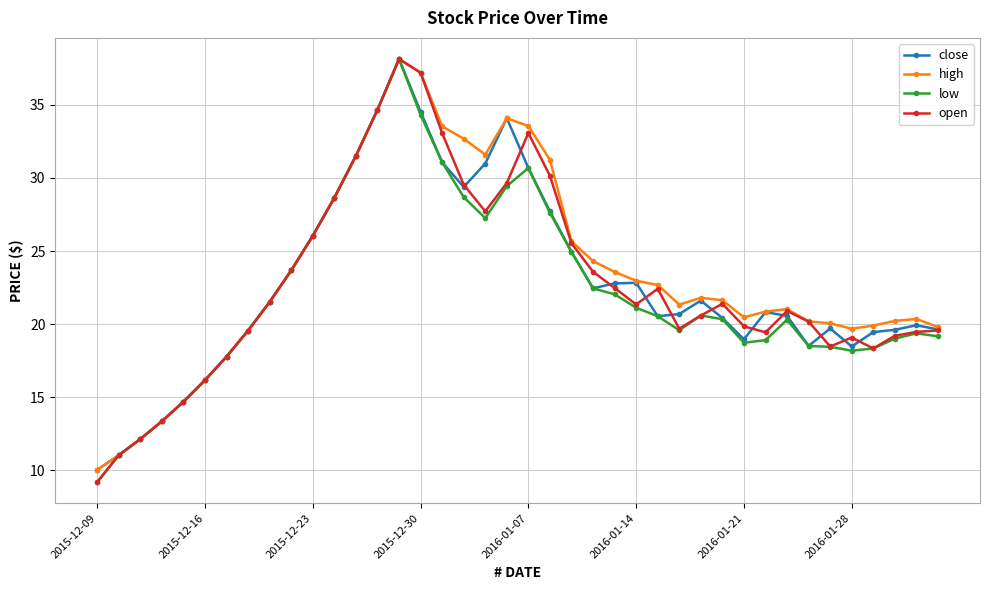

What is the greatest value displayed?

38.1